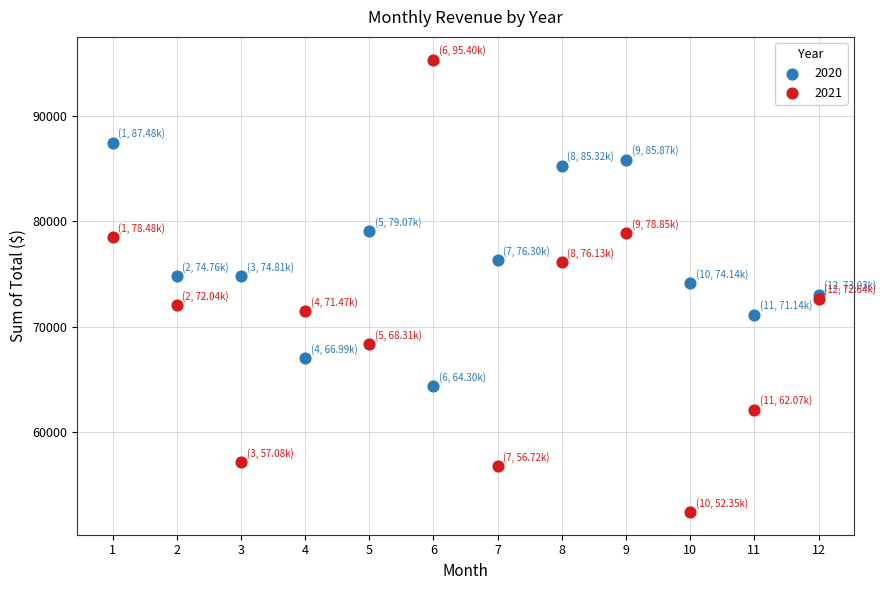

Which series contains the highest Y value?

2021